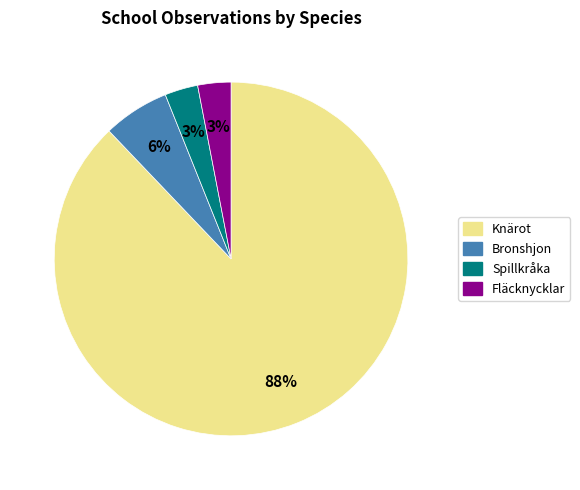

What is the change in value from Bronshjon to Fläcknycklar?

-1